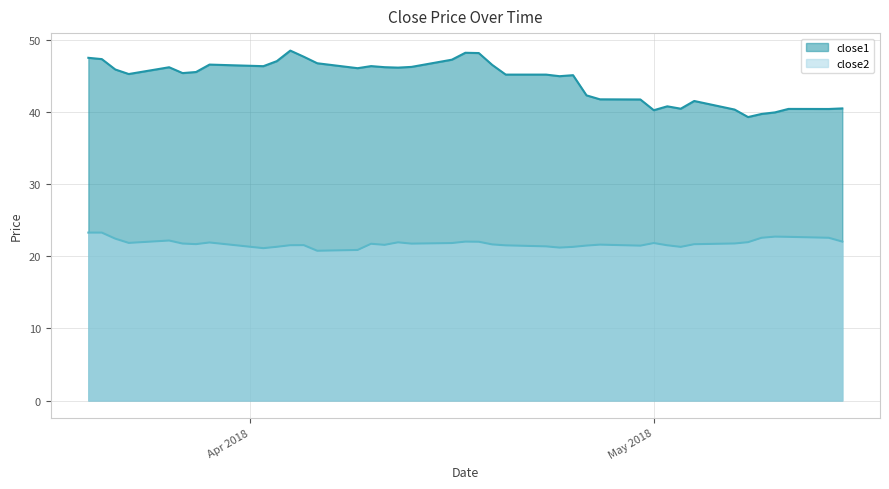

Is the value of close1 at 2018-05-01 greater than the value of close2 at 2018-05-11?

Yes